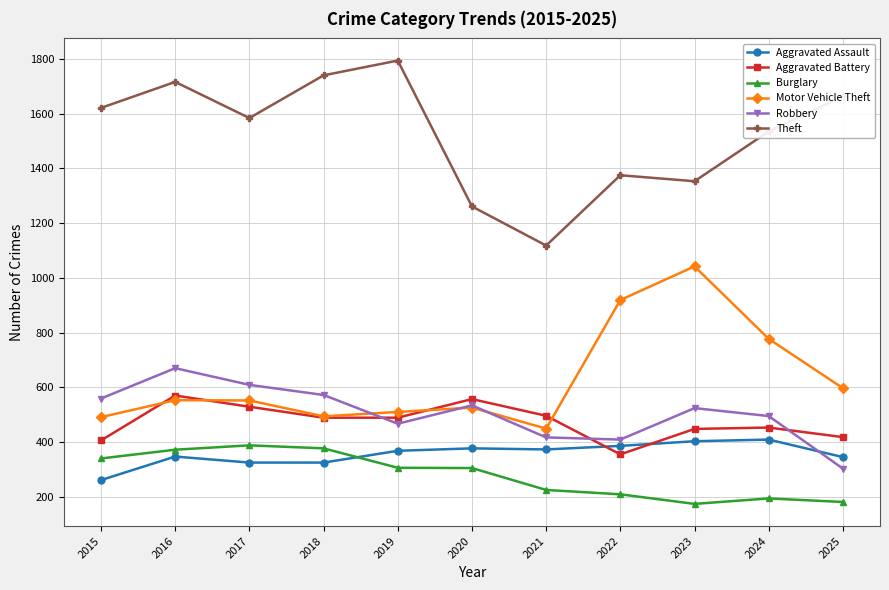

How many lines are shown in the chart?

6